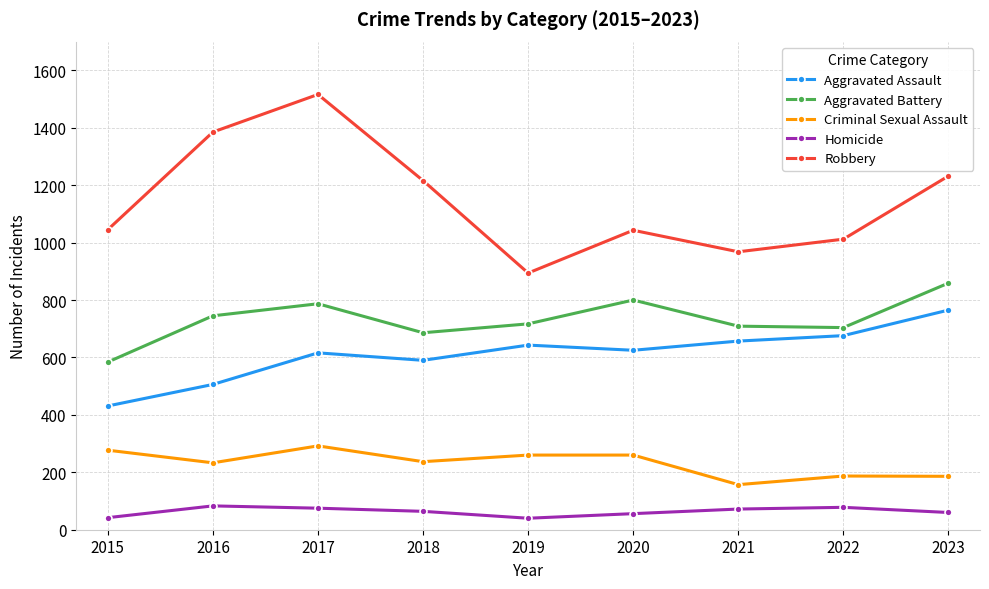

Which series has the largest total across all categories?

Robbery